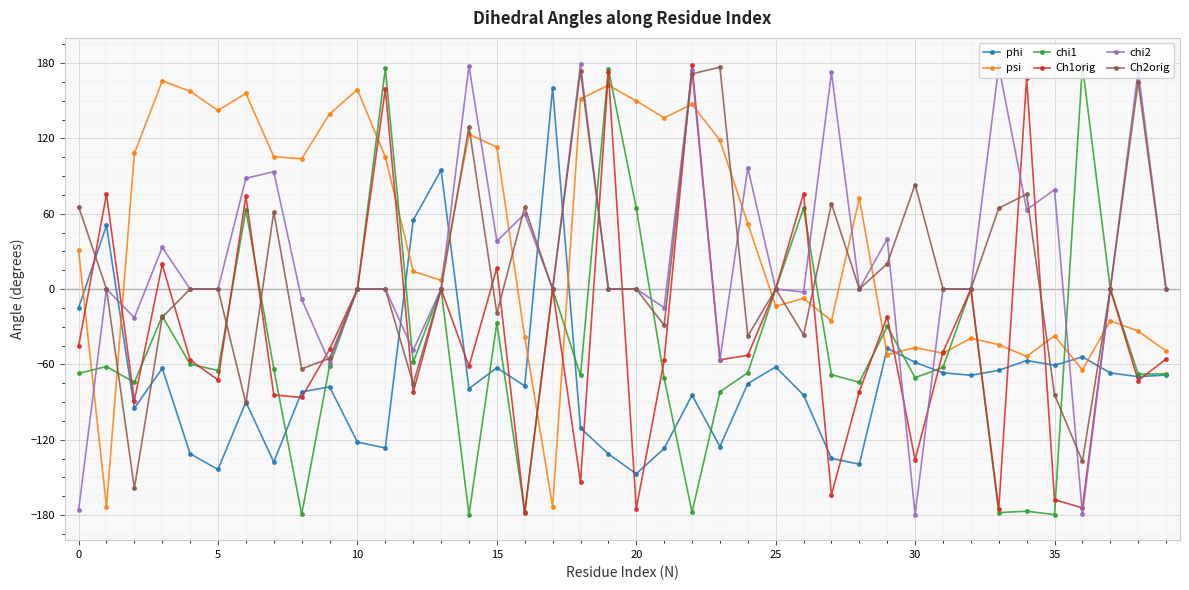

True or false: chi1 has more than 0 interior local peaks.

True